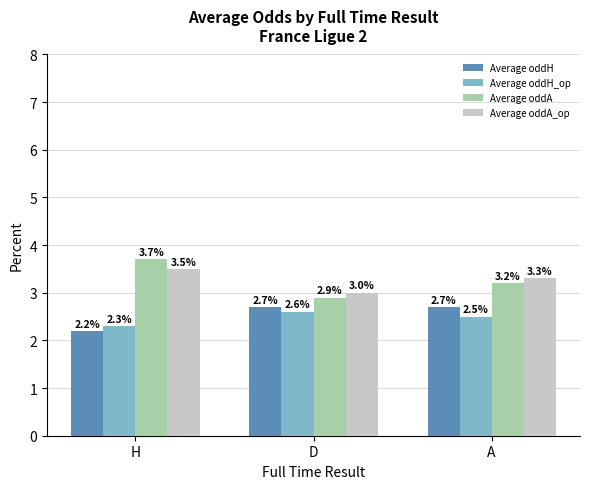

Rank the categories by Average oddH_op value from highest to lowest.

D, A, H